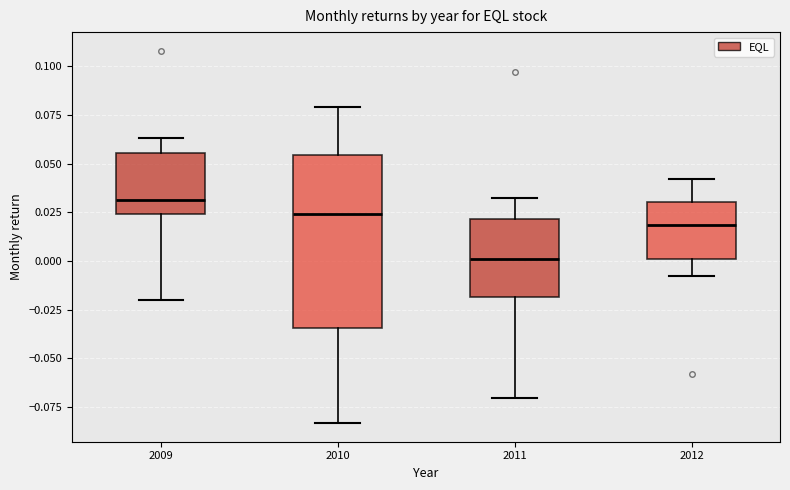

Reading left to right, read every box against the y-axis: the position of its median line, the range the box covers, and the ends of its whiskers. The values are not printed on the chart, so give them approximately, as read against the axis.

2009: median 0.030, box 0.025 to 0.055, whiskers -0.020 to 0.065
2010: median 0.025, box -0.035 to 0.055, whiskers -0.085 to 0.080
2011: median 0.000, box -0.020 to 0.020, whiskers -0.070 to 0.030
2012: median 0.020, box 0.000 to 0.030, whiskers -0.005 to 0.040